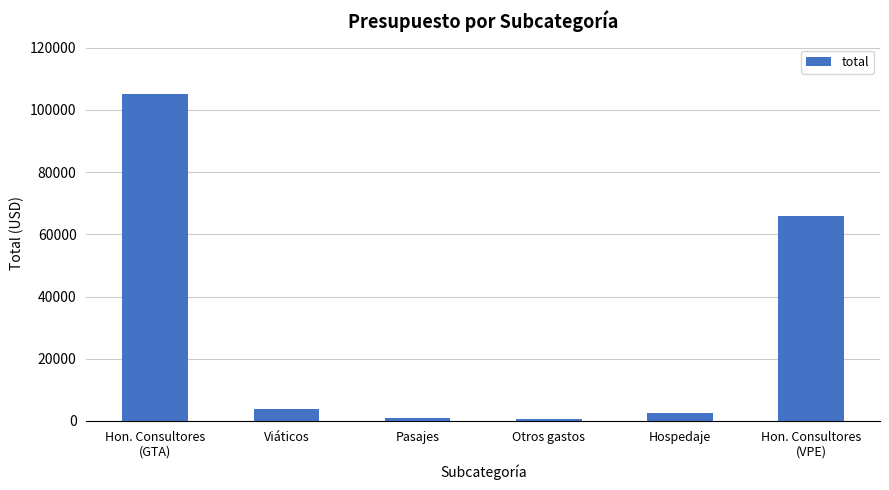

Read the value at Hon. Consultores
(GTA), to the nearest 100.

105200